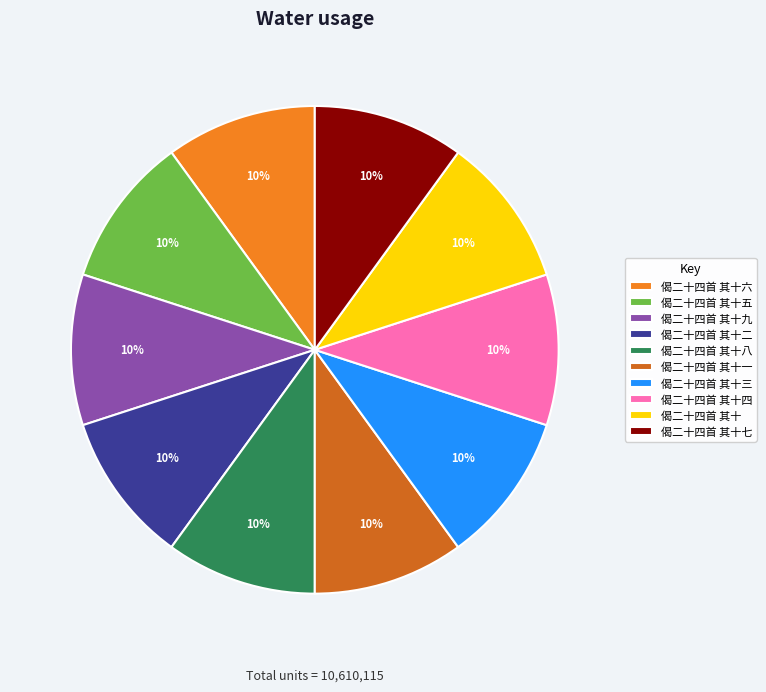

Combined, do 偈二十四首 其十四 and 偈二十四首 其十三 account for over 50%?

No